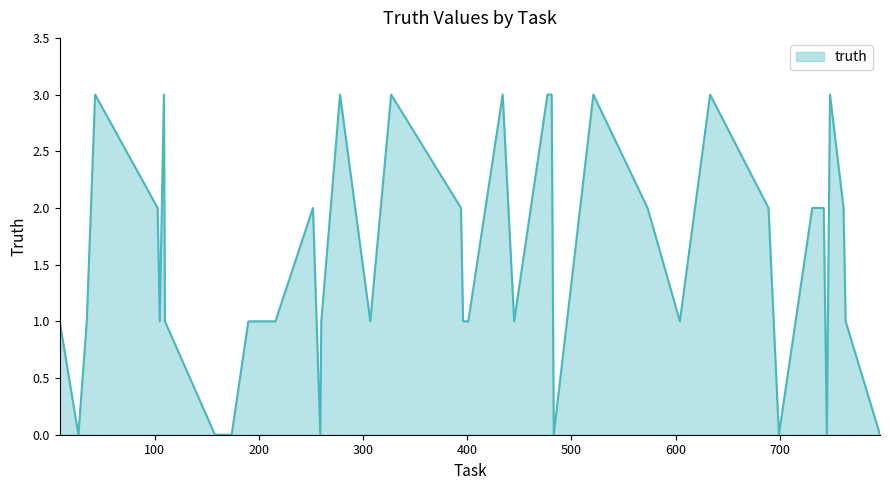

Reading left to right, extract all data points from this chart.

1	0	1	3	2	1	3	1	0	0	1	1	2	0	1	3	1	3	2	1	1	1	3	1	3	3	0	3	2	1	3	2	0	2	2	0	3	2	1	0